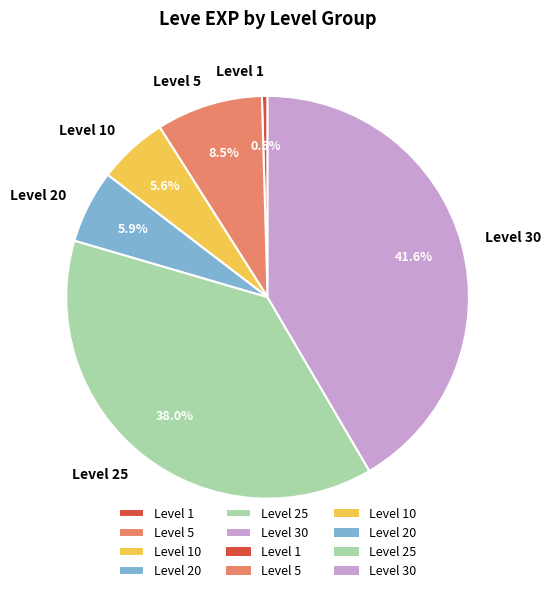

Is Level 5 the majority of the pie?

No